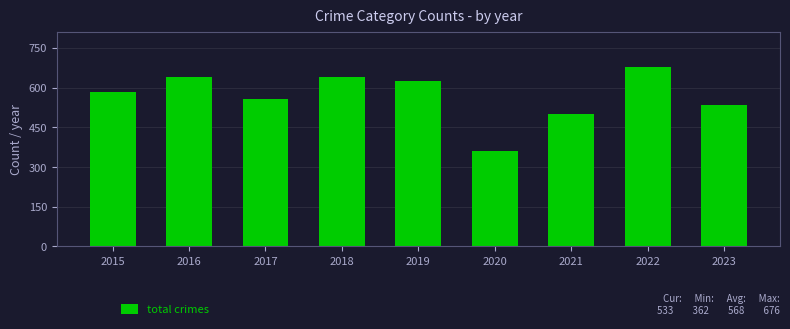

At which category does the chart reach its peak across all series?

2022